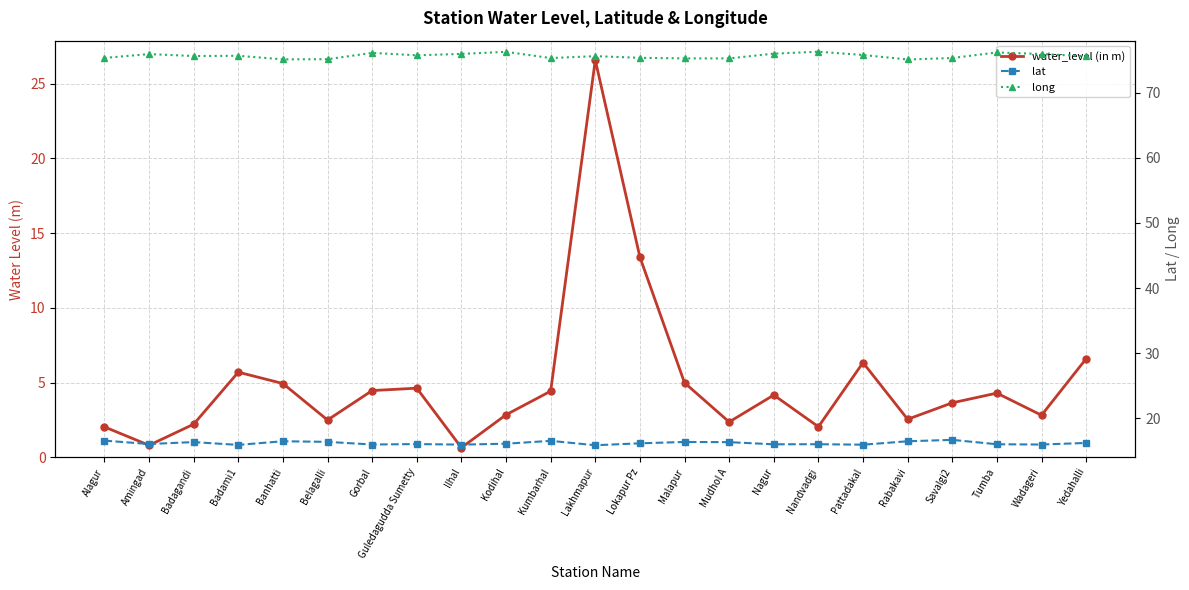

How many data points in water_level (in m) are above 4?

12